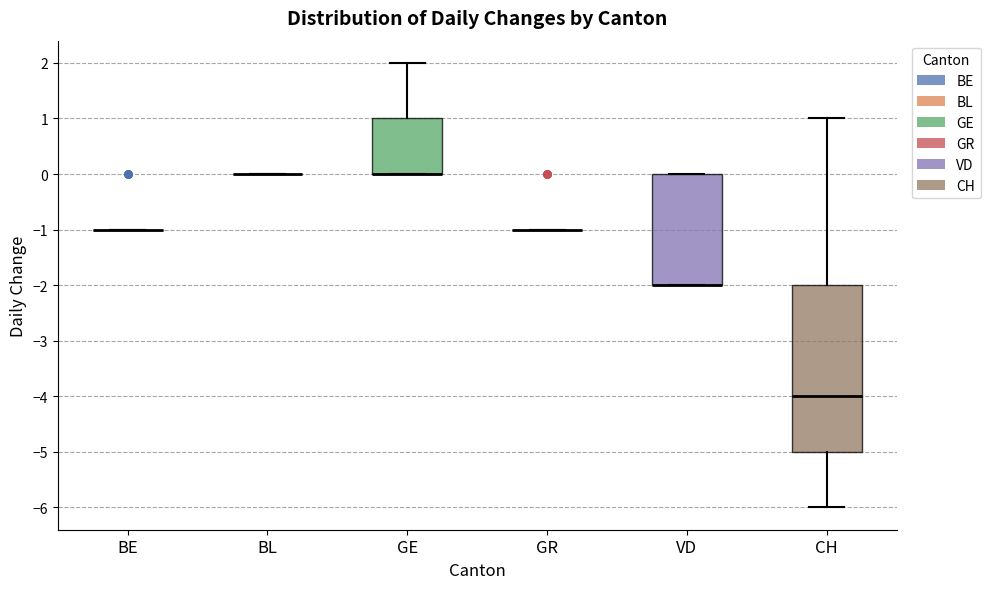

Comparing the boxes themselves (not the whiskers), which one is the tallest?

CH